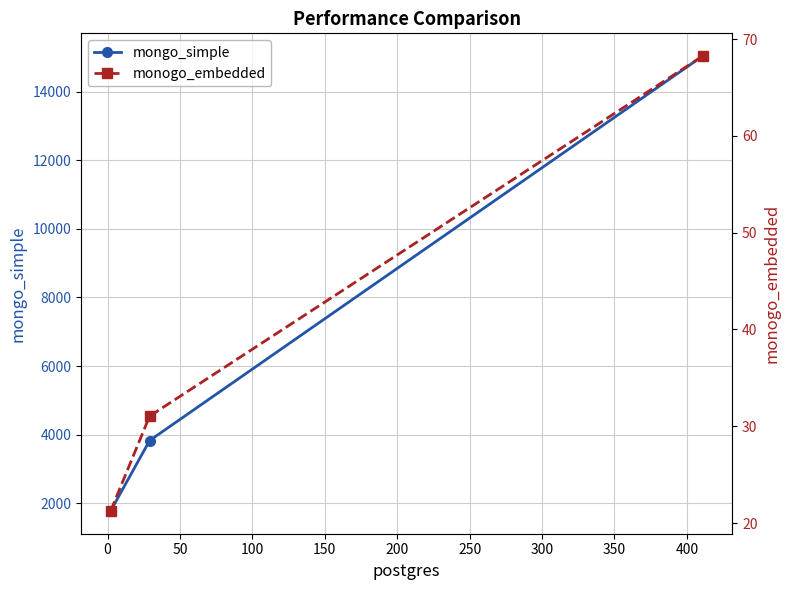

What is the value of the mongo_simple point at the 3rd from the left?

15033.0